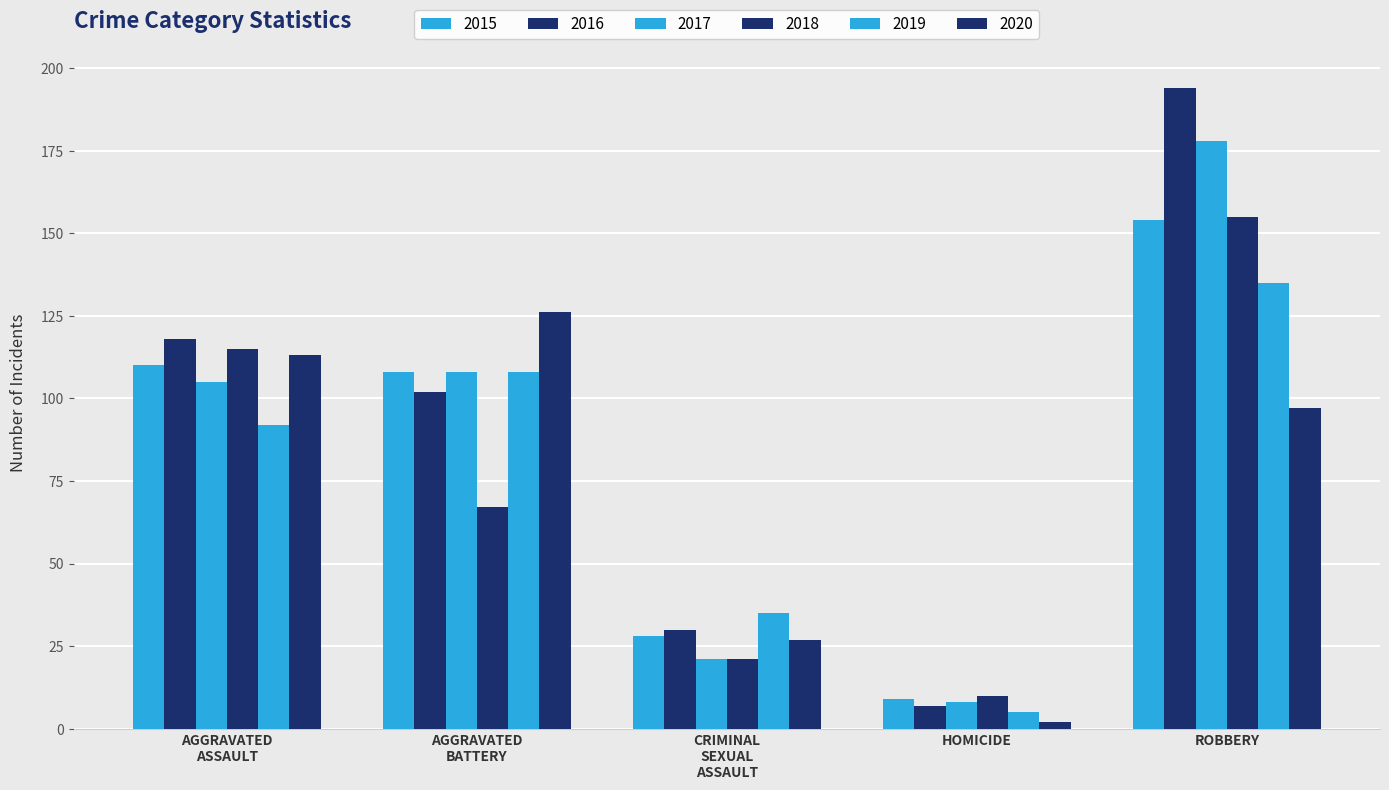

Are the bars horizontal?

No